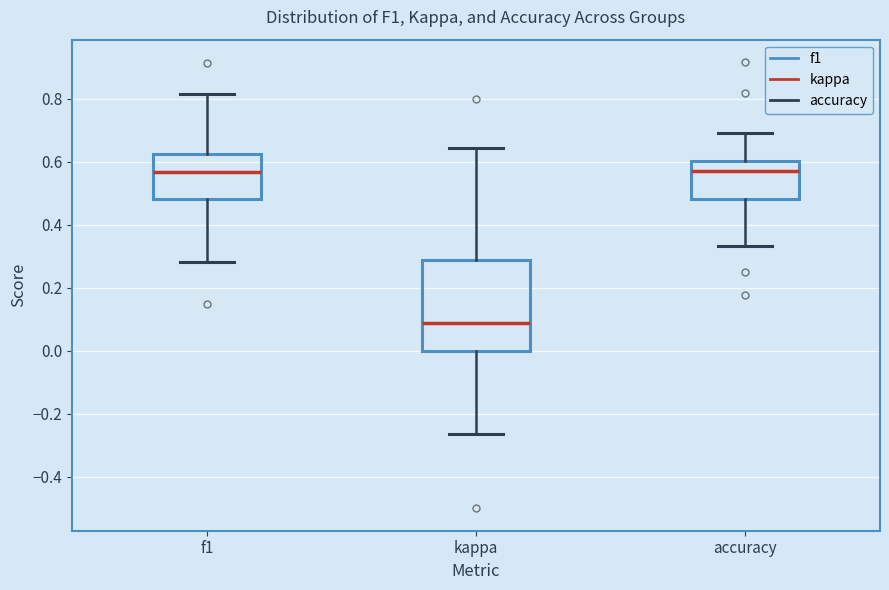

Where does the upper whisker of the box for kappa end on the y-axis? The values are not printed on the chart, so give them approximately, as read against the axis.

0.64